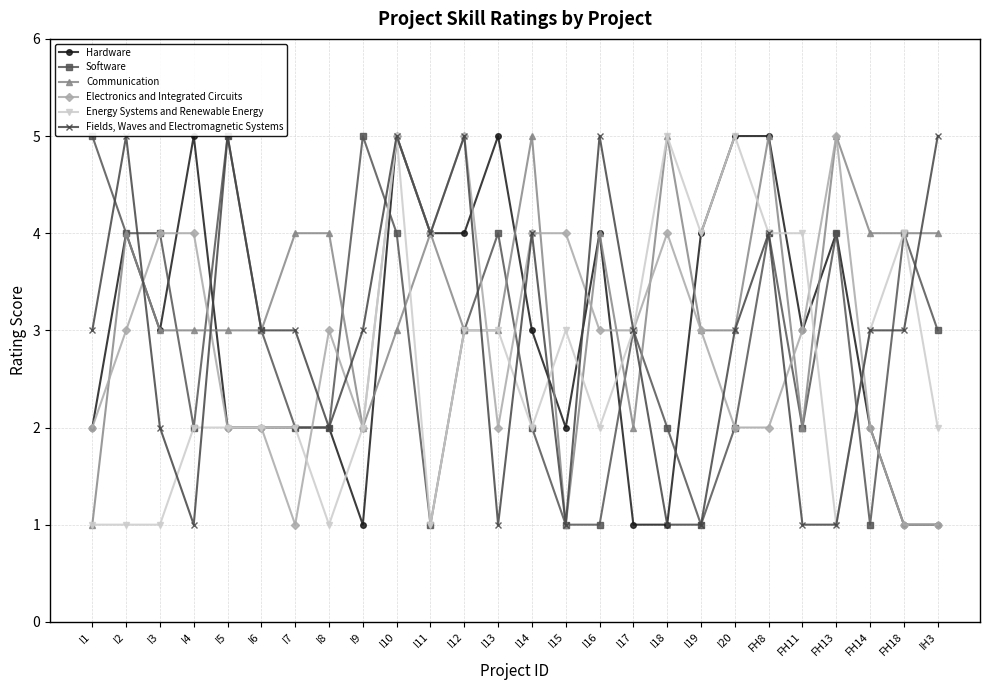

Which series changed the most between I16 and FH8?

Software